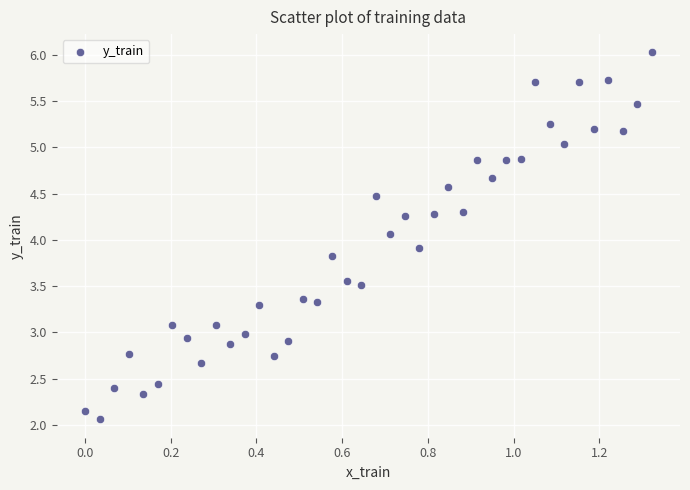

What is the range of X values (max minus min)?

1.3